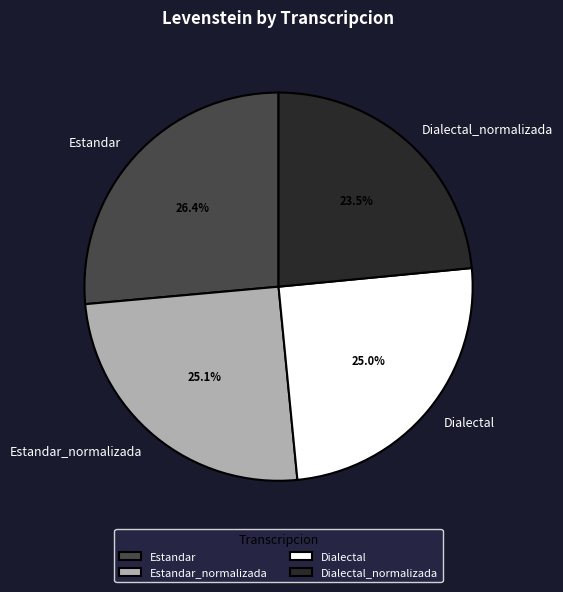

Approximately how many times larger is the value at Dialectal_normalizada compared to Estandar?

0.9